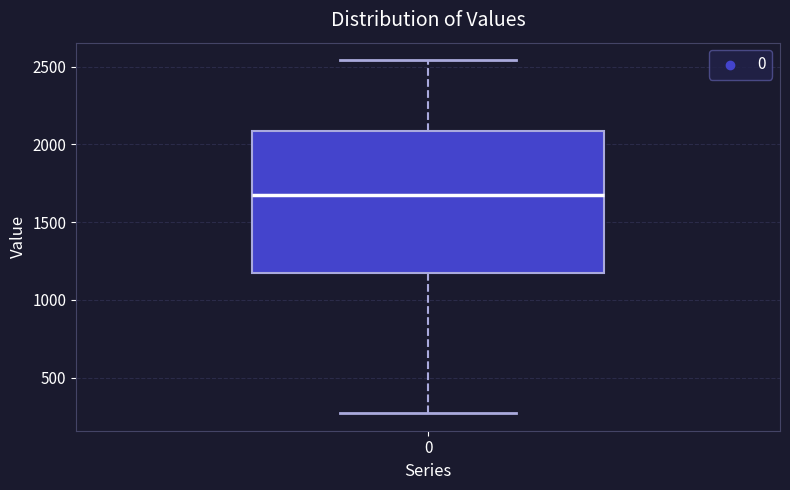

Transcribe this box plot: give where the median line is, the range the box spans, and where the two whiskers end, as read against the y-axis. The values are not printed on the chart, so give them approximately, as read against the axis.

median 1650, box 1150 to 2100, whiskers 250 to 2550